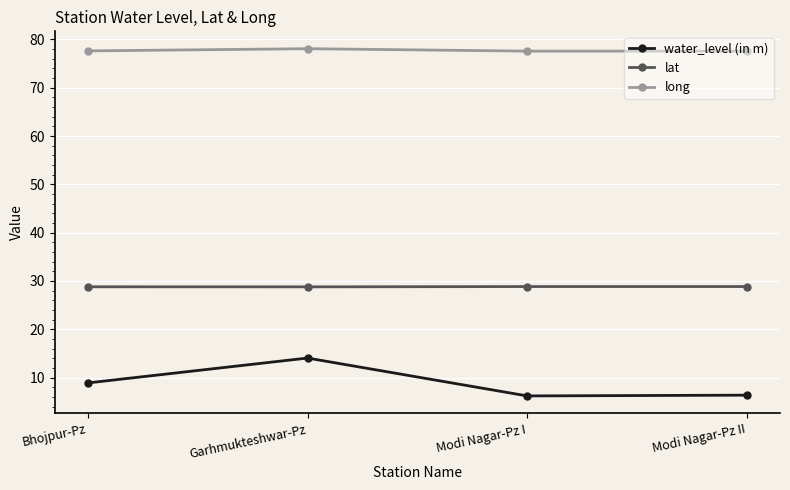

True or false: long has more than 1 interior local peaks.

False